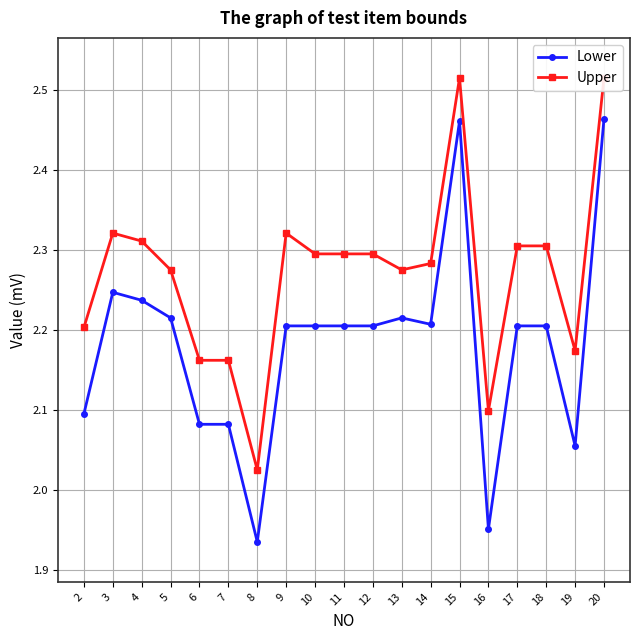

What is the lowest value of the Upper series?

2.0